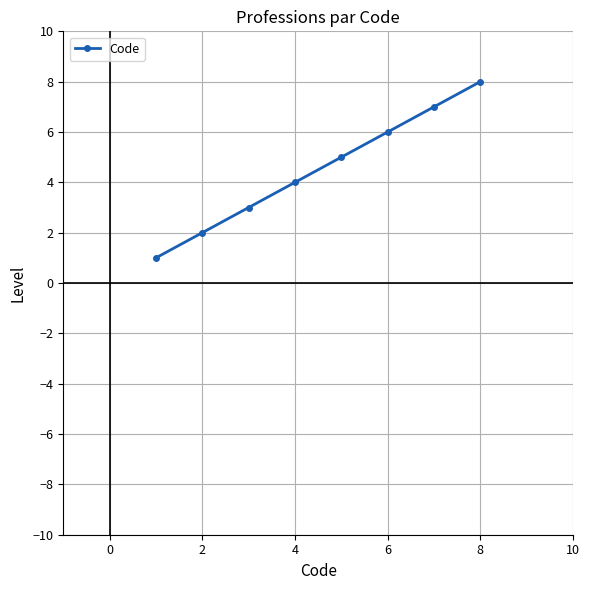

How many lines are shown in the chart?

1